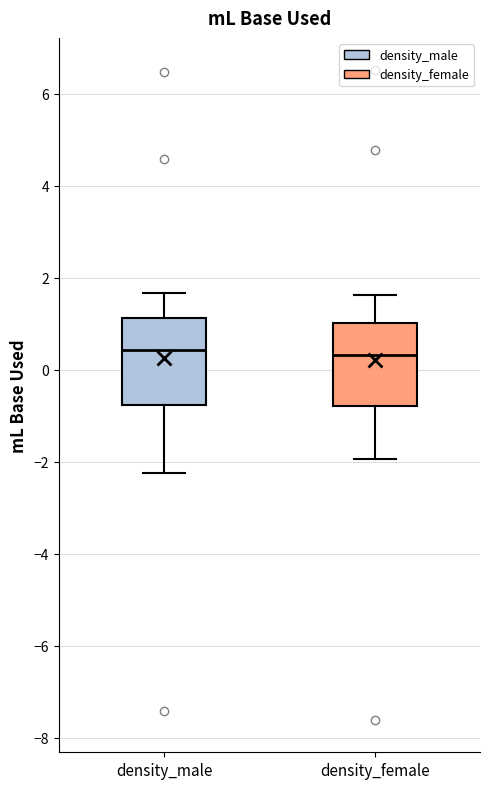

Where is the upper edge of the box for density_female on the y-axis? The values are not printed on the chart, so give them approximately, as read against the axis.

1.0